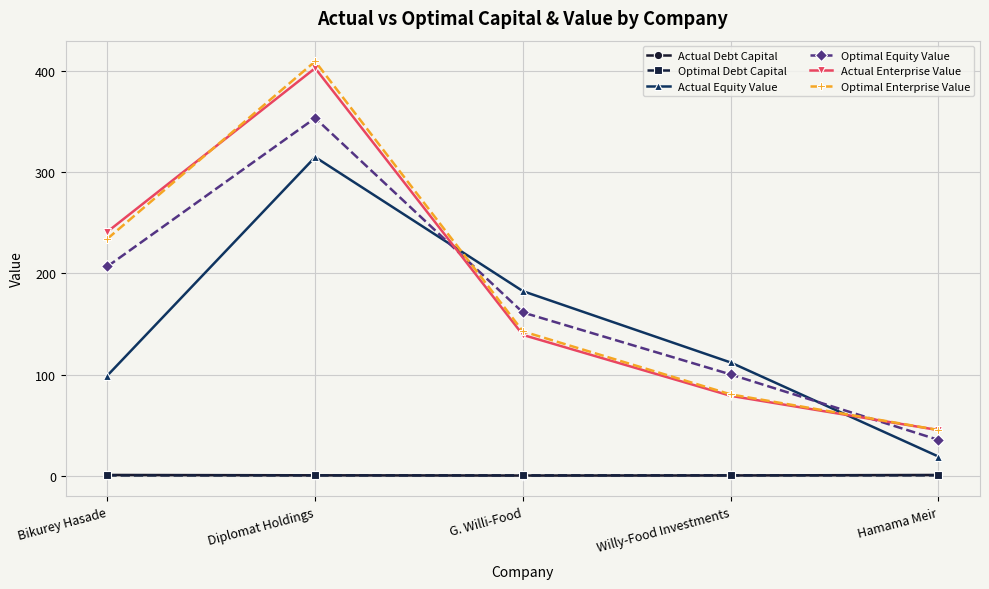

Rank the categories by Optimal Enterprise Value value from lowest to highest.

Hamama Meir, Willy-Food Investments, G. Willi-Food, Bikurey Hasade, Diplomat Holdings